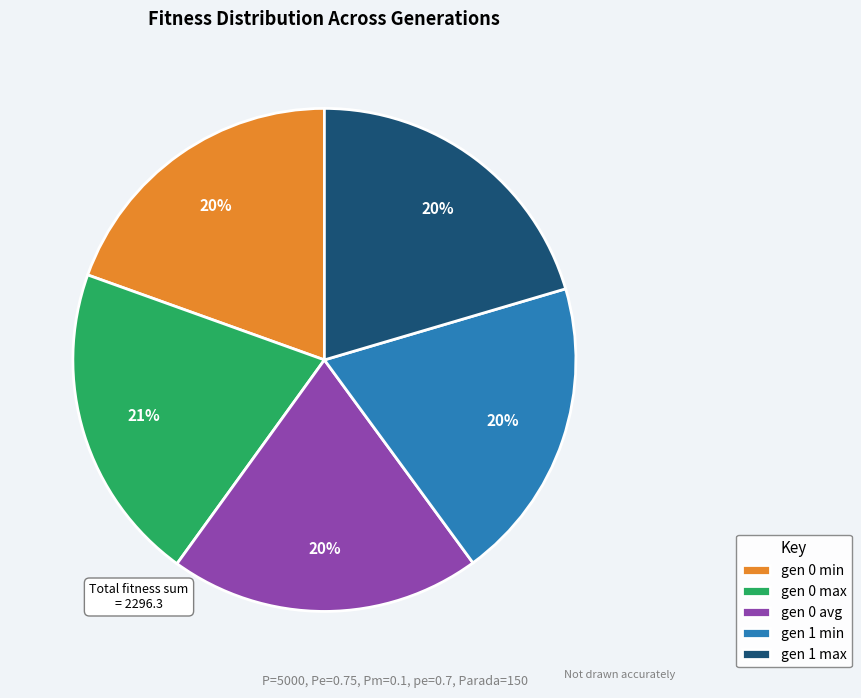

To the nearest percent, what percentage of the pie is gen 0 min?

20%